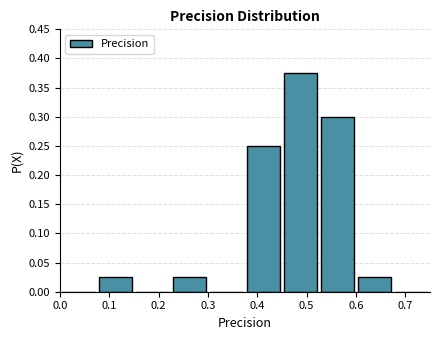

Reading left to right, list every bar in this chart as the range it spans on the x-axis followed by its height. Neither the bar edges nor the heights are printed on the chart, so give them approximately, as read against the axes.

0.000 to 0.075: 0
0.075 to 0.150: 0.025
0.150 to 0.225: 0
0.225 to 0.300: 0.025
0.300 to 0.375: 0
0.375 to 0.450: 0.250
0.450 to 0.525: 0.375
0.525 to 0.600: 0.300
0.600 to 0.675: 0.025
0.675 to 0.750: 0